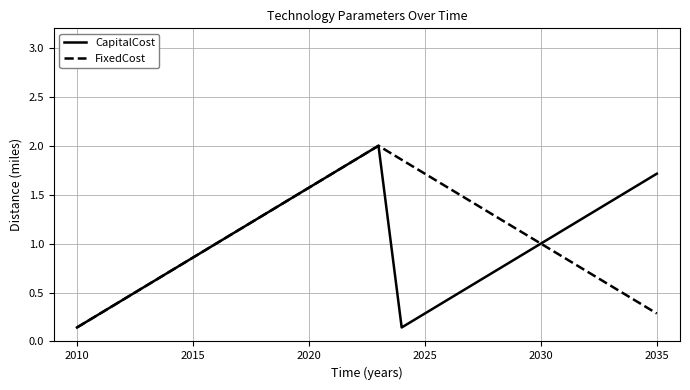

What is the maximum value for CapitalCost?

2.0